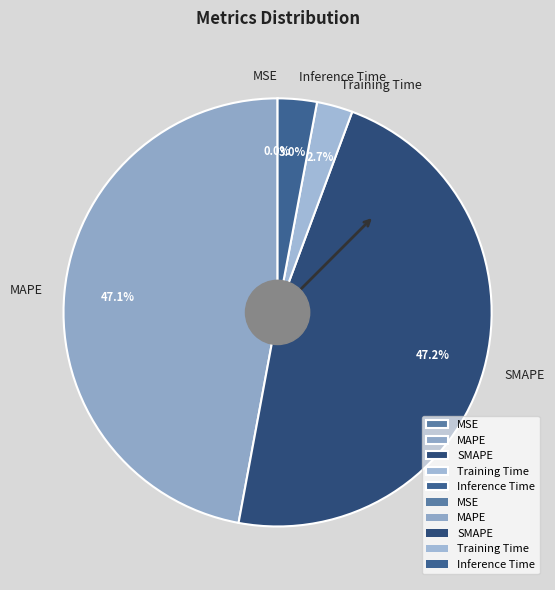

What portion of the pie excludes Training Time?

97.3%